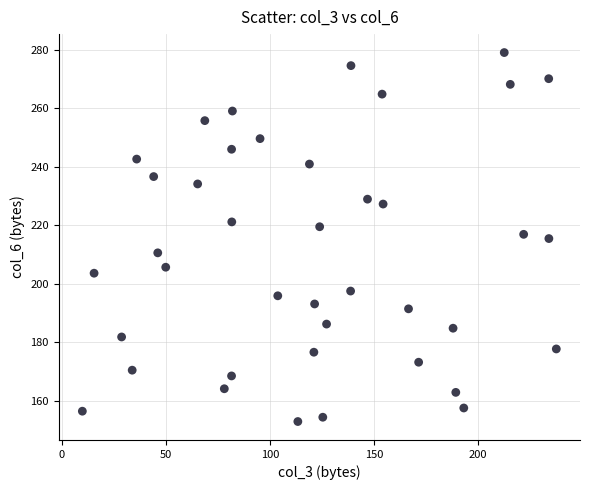

What is the range of X values (max minus min)?

227.6